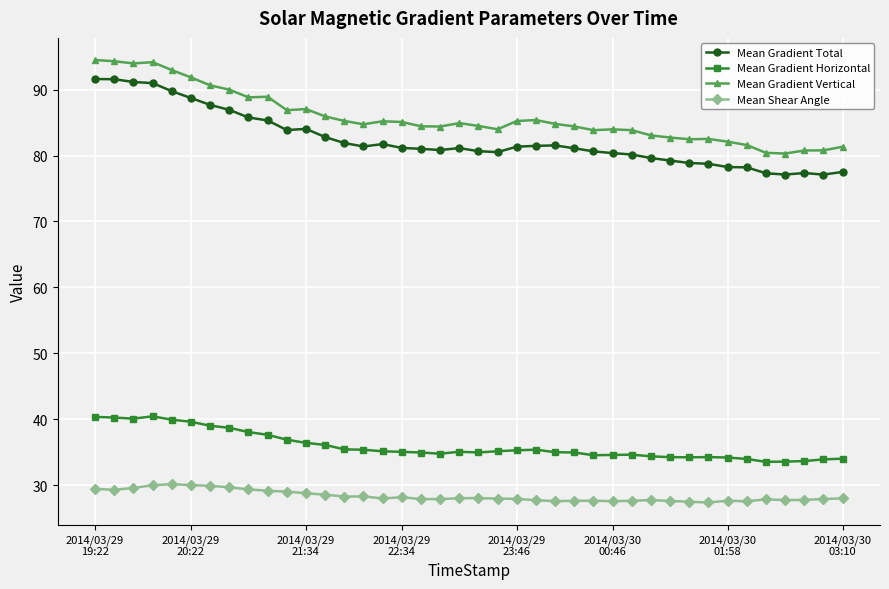

What is the maximum value for Mean Gradient Vertical?

94.5